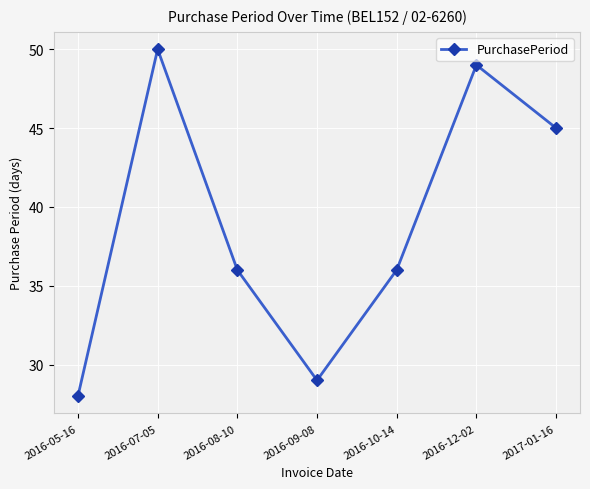

True or false: there are more than 0 points higher than both neighbors.

True